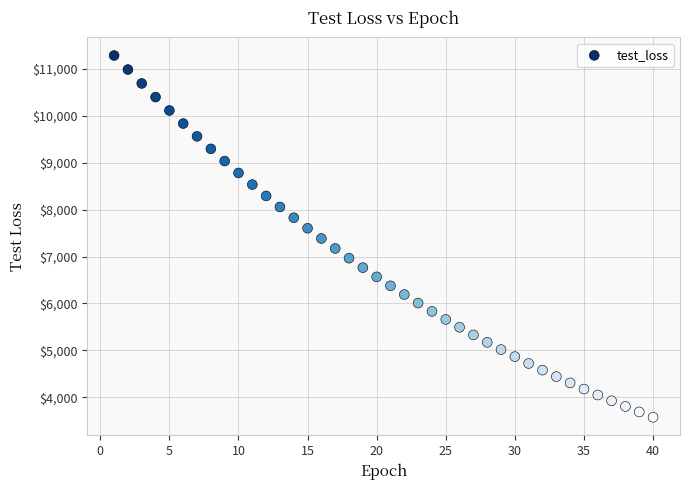

What is the range of Y values (max minus min)?

7706.6